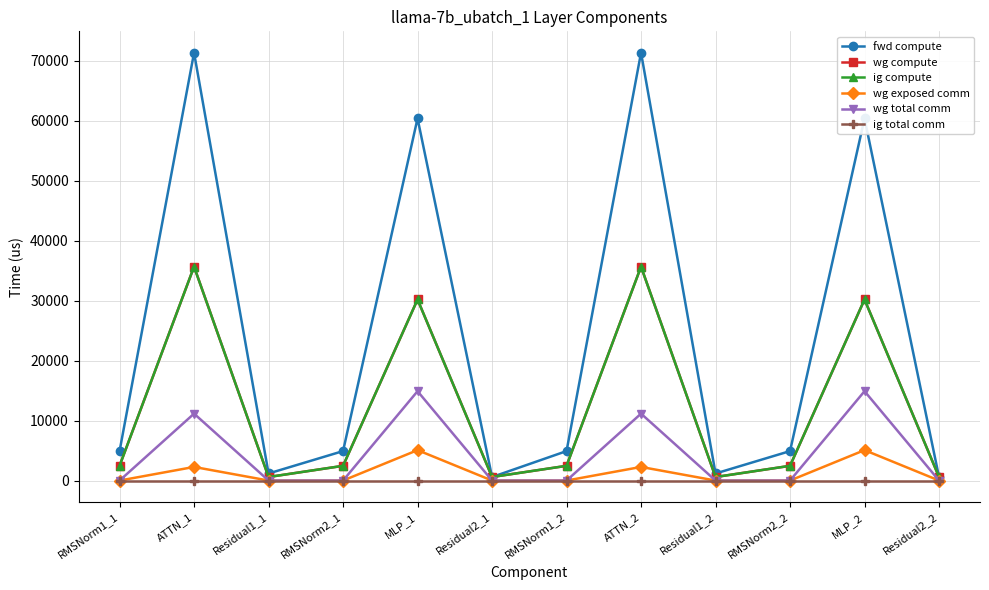

What is the sum of all wg compute values?

143966.1